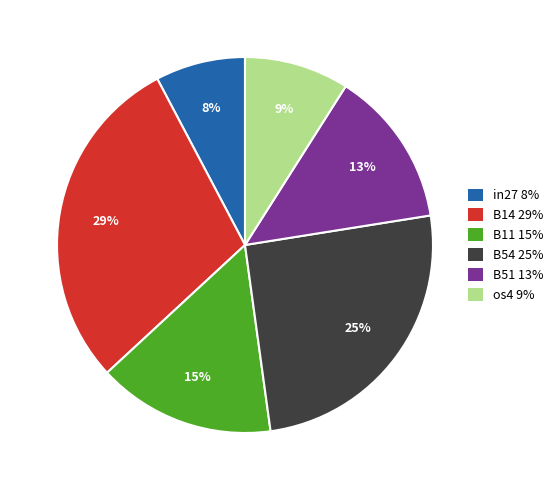

To the nearest percent, what is the difference between the largest and smallest slice percentages?

21%